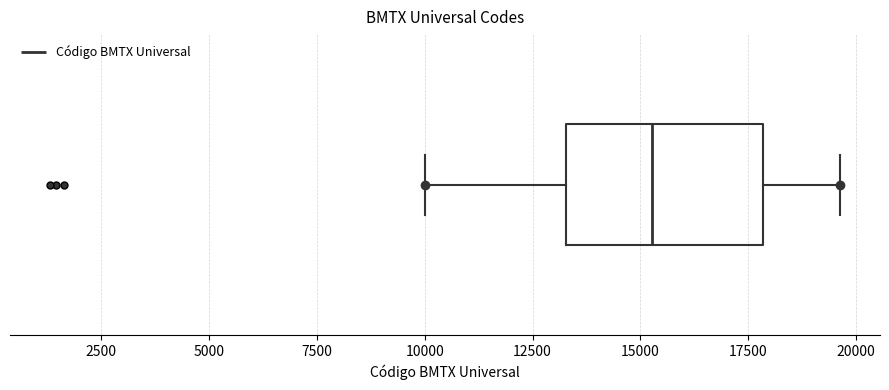

Transcribe this box plot: give where the median line is, the range the box spans, and where the two whiskers end, as read against the x-axis. The values are not printed on the chart, so give them approximately, as read against the axis.

median 15500, box 13500 to 18000, whiskers 10000 to 19500